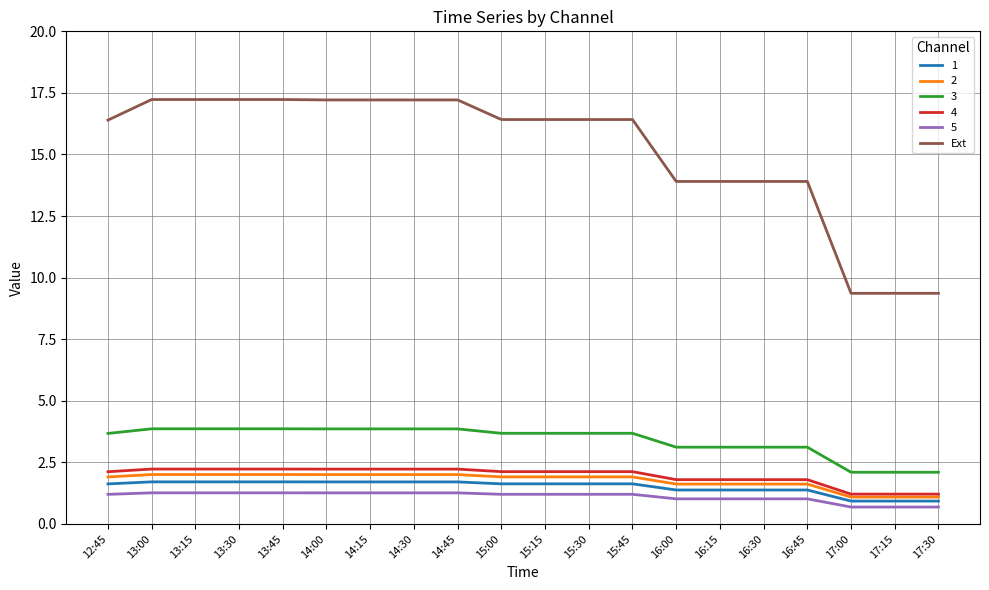

True or false: 3 and Ext intersect in this chart.

False